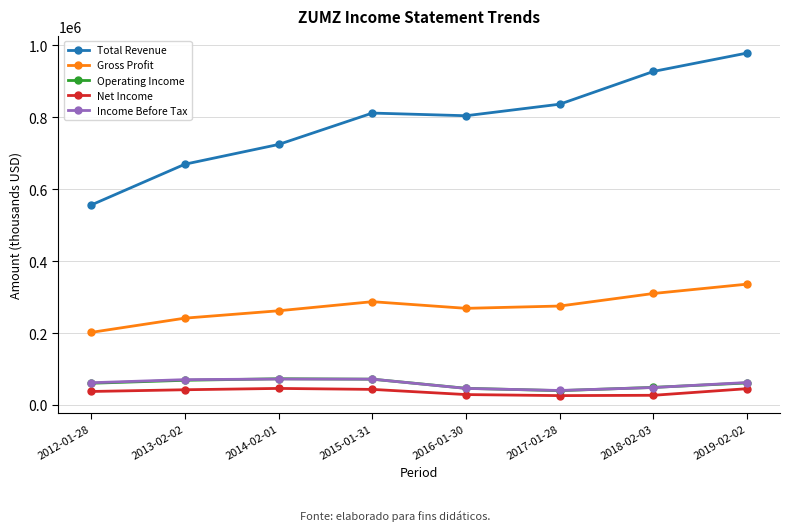

True or false: Total Revenue and Gross Profit cross at least once.

False